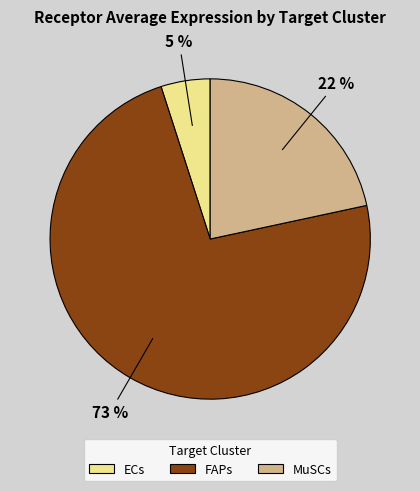

Is there any slice that represents more than half of the pie?

Yes